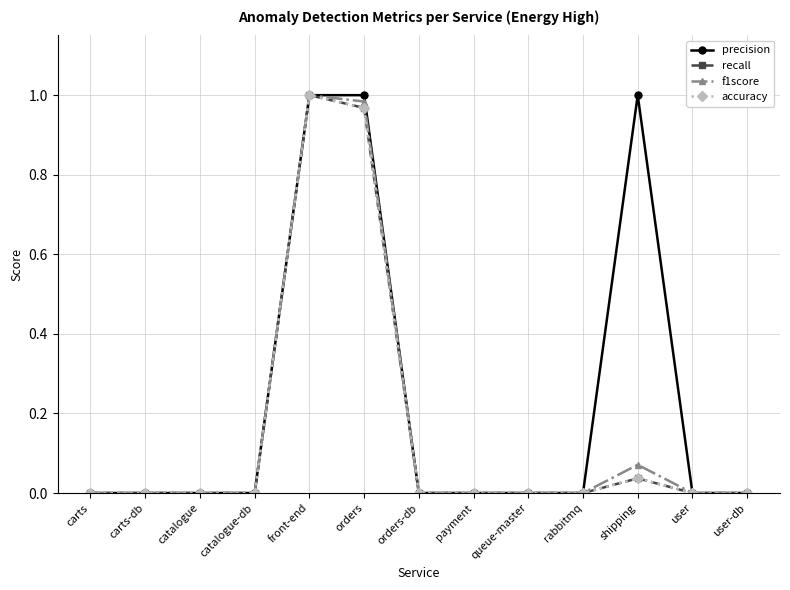

At how many categories does at least one series exceed 0?

3